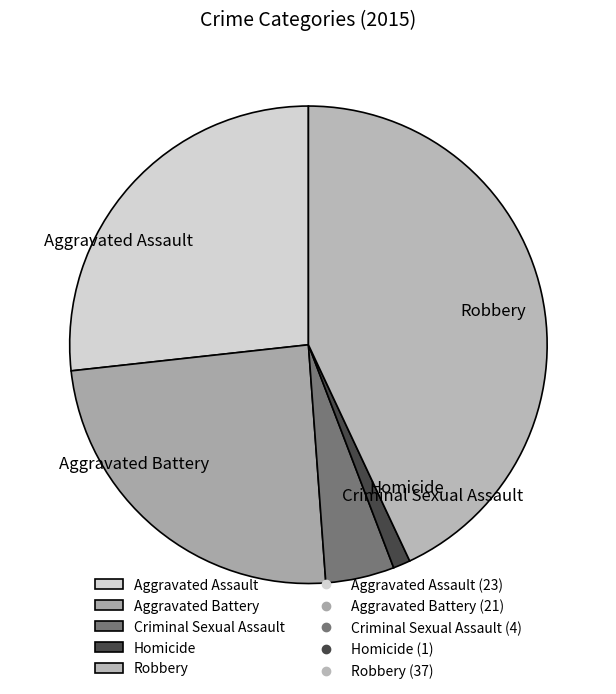

Does any single category account for the majority?

No